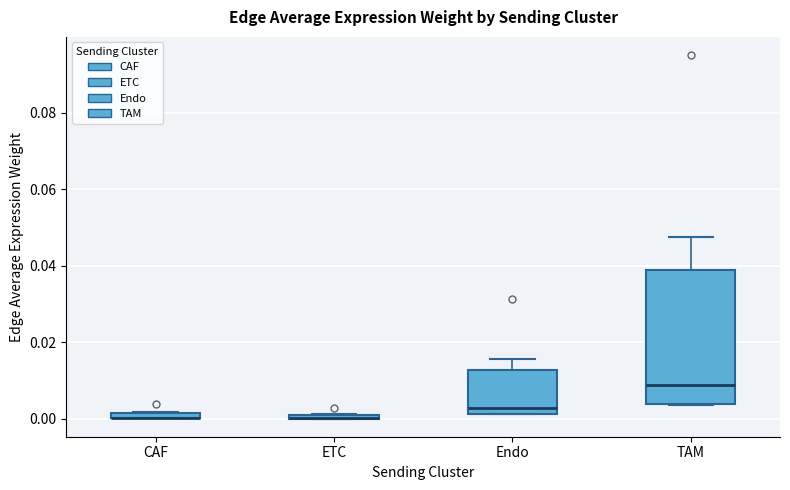

Where is the lower edge of the box for ETC on the y-axis? The values are not printed on the chart, so give them approximately, as read against the axis.

0.000